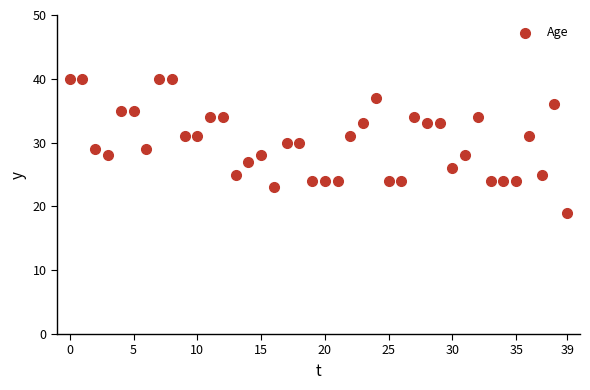

What is the range of Y values (max minus min)?

21